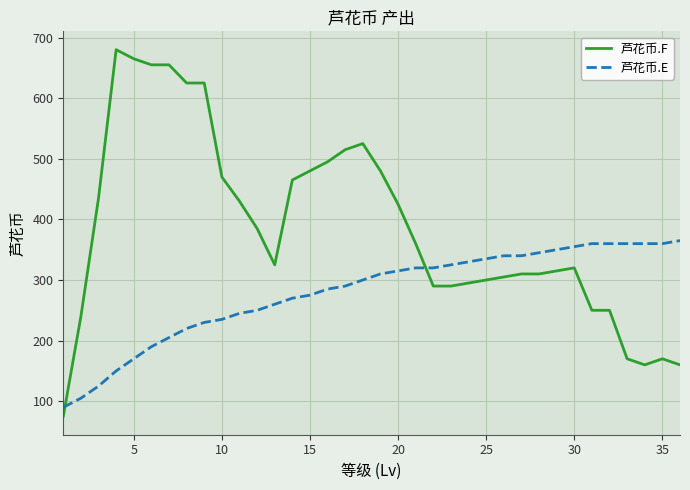

Which series has the widest spread of values?

芦花币.F